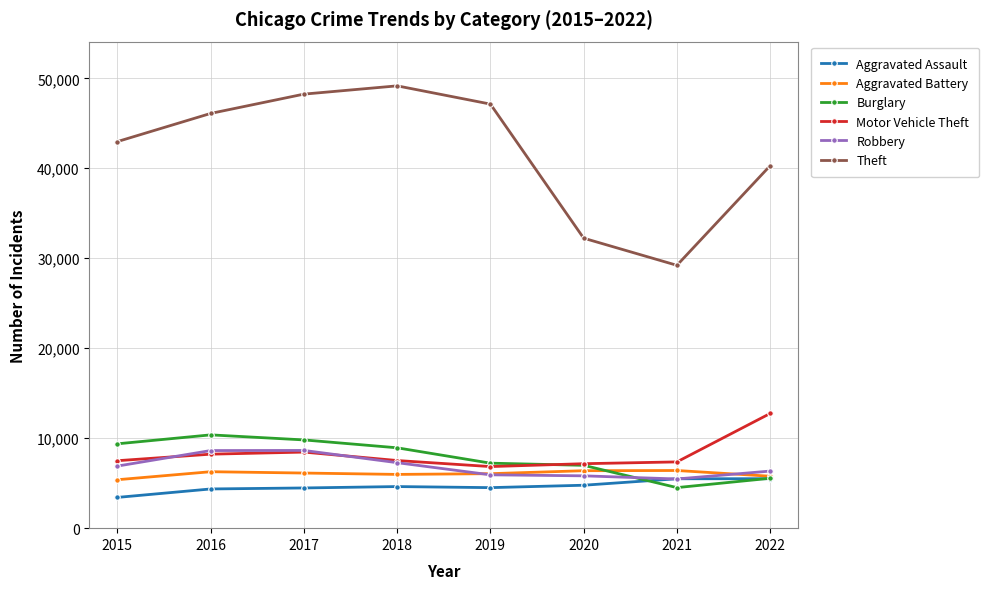

What is the difference between the maximum and minimum values in the Aggravated Battery series?

1026